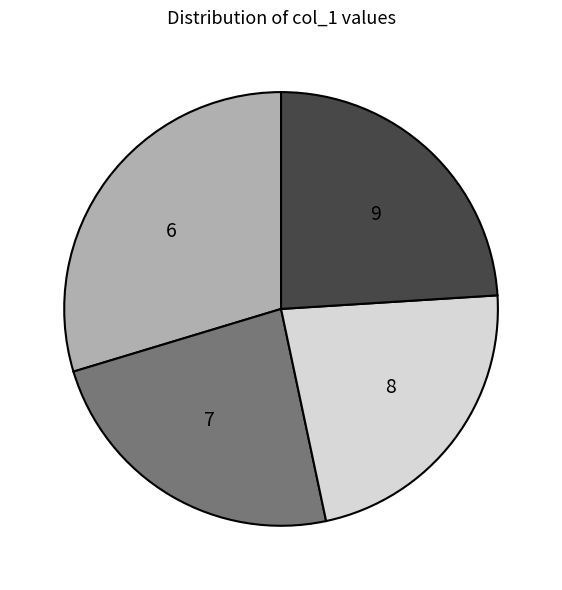

Which slice is the smallest?

8